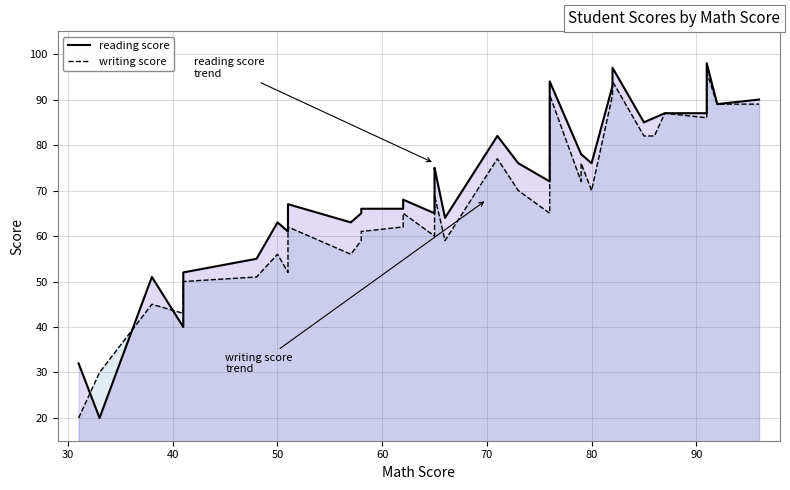

The writing score series shows 86 at 13. True or false?

False